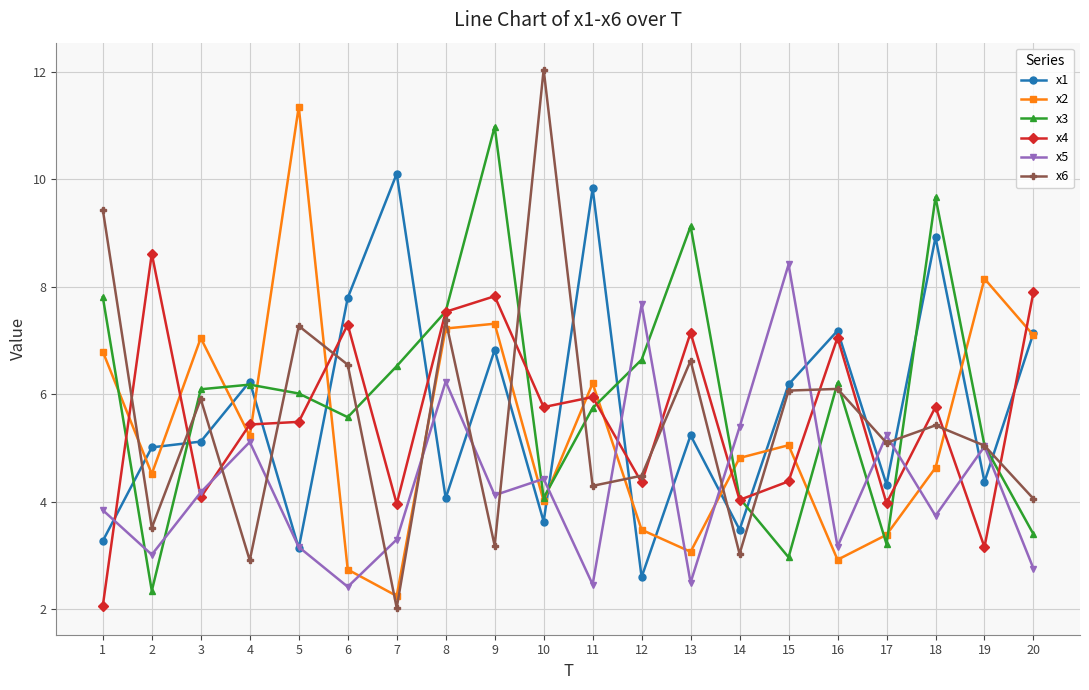

True or false: x6 has more than 0 points higher than both neighbors.

True